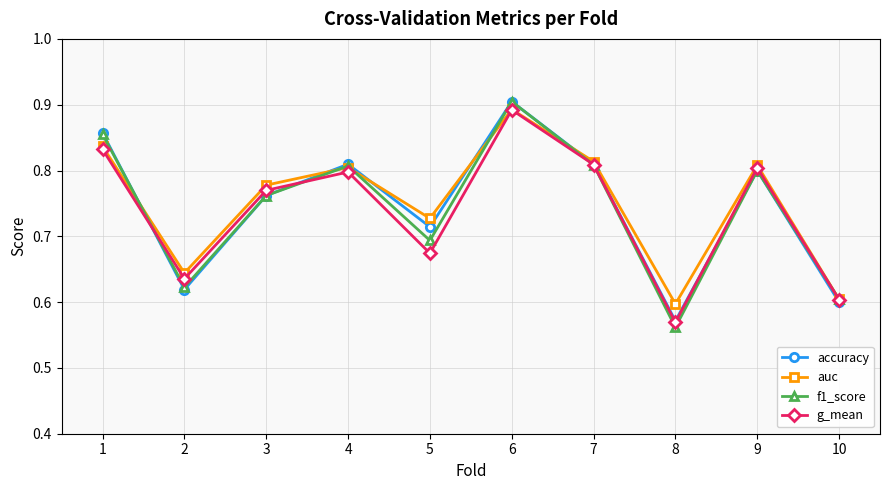

At which category is the sum across all series the highest?

6